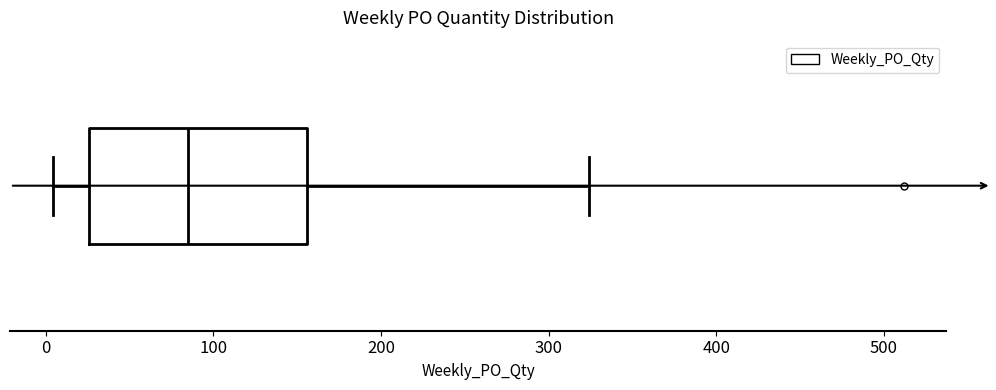

Transcribe this box plot: give where the median line is, the range the box spans, and where the two whiskers end, as read against the x-axis. The values are not printed on the chart, so give them approximately, as read against the axis.

median 90, box 30 to 160, whiskers 0 to 320